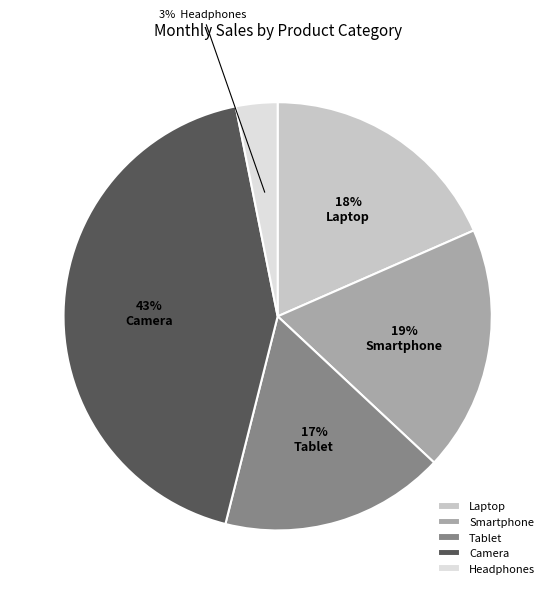

Combined, do Camera and Headphones account for over 50%?

No